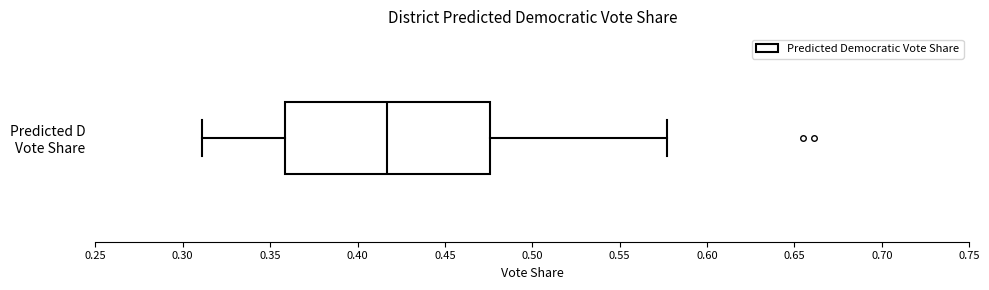

Transcribe this box plot: give where the median line is, the range the box spans, and where the two whiskers end, as read against the x-axis. The values are not printed on the chart, so give them approximately, as read against the axis.

median 0.415, box 0.360 to 0.475, whiskers 0.310 to 0.575